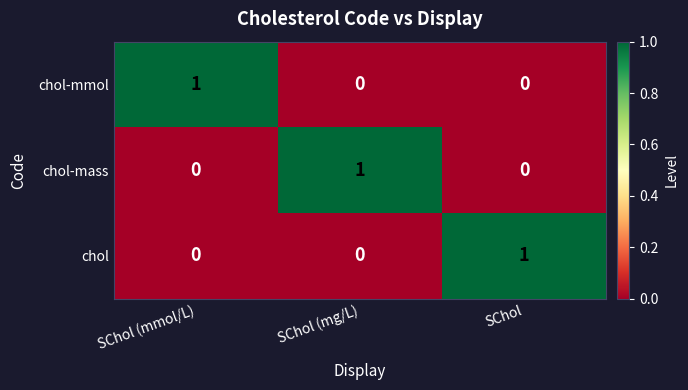

At how many categories does at least one series exceed 0?

3